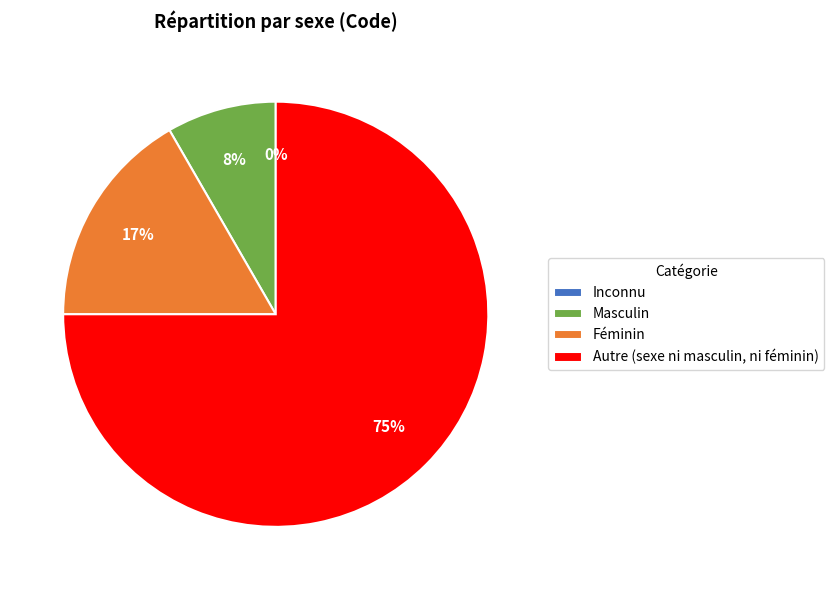

Which slice is the largest?

Autre (sexe ni masculin, ni féminin)